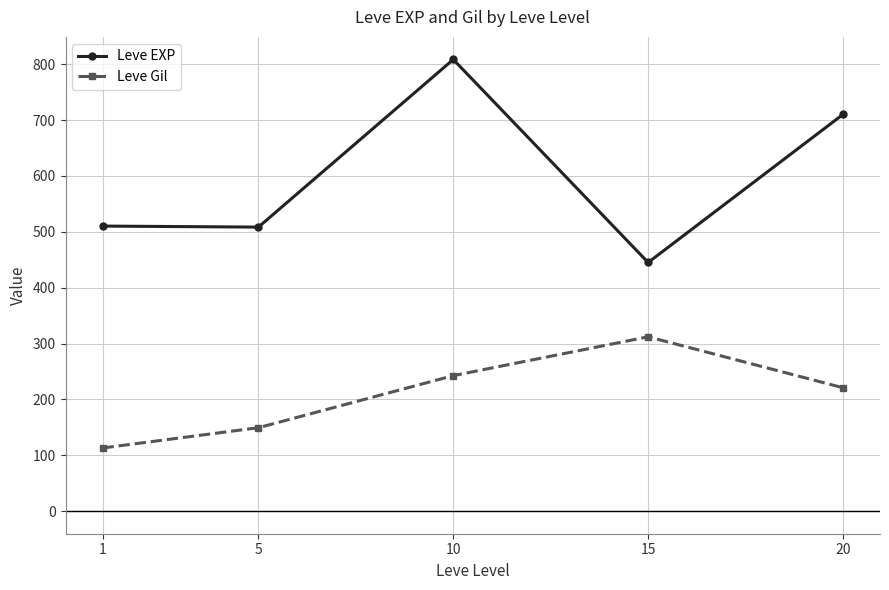

Does the chart display data point markers on the line(s)?

Yes